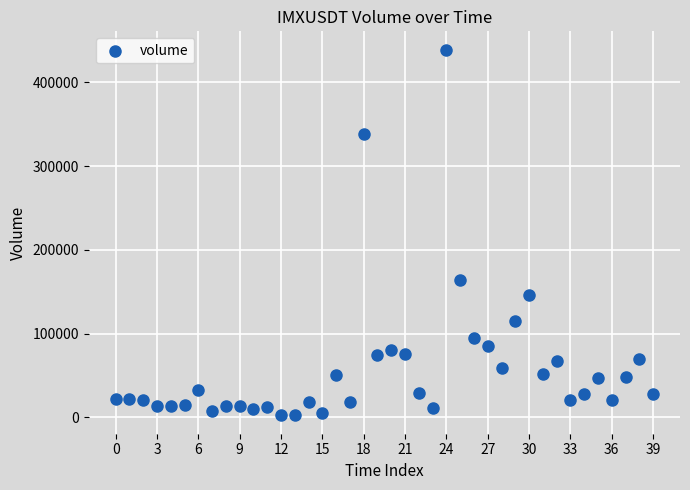

What is the range of Y values (max minus min)?

436592